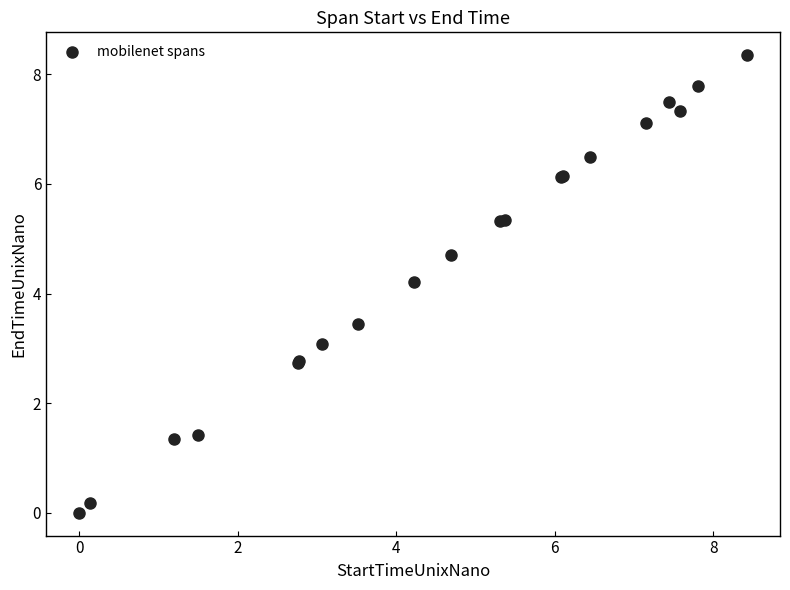

What Y value in the scatter plot is closest to 4?

4.2